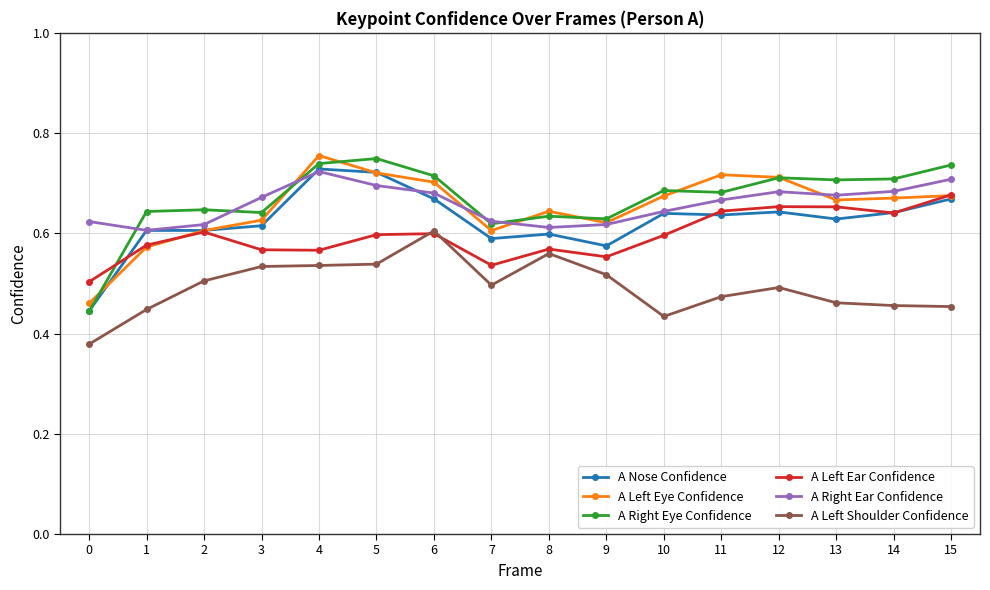

What is the difference between the maximum and minimum values in the A Left Ear Confidence series?

0.2